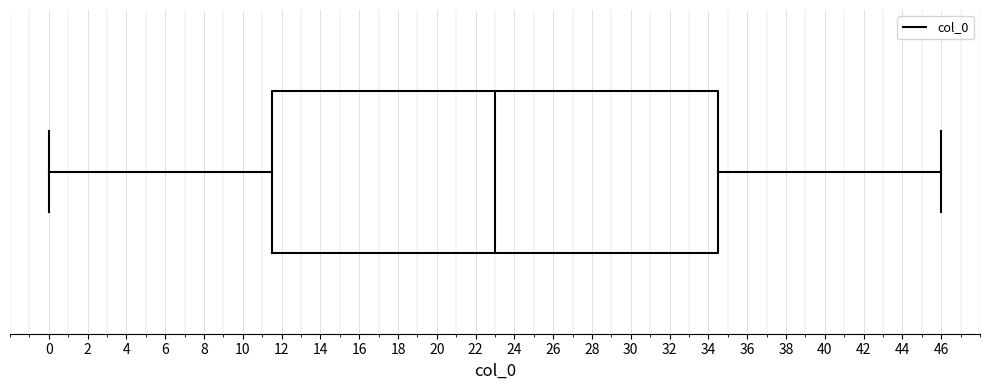

Read this box plot against the x-axis: the position of the median line, the range covered by the box, and the ends of both whiskers. The values are not printed on the chart, so give them approximately, as read against the axis.

median 23.0, box 11.6 to 34.6, whiskers 0.0 to 46.0